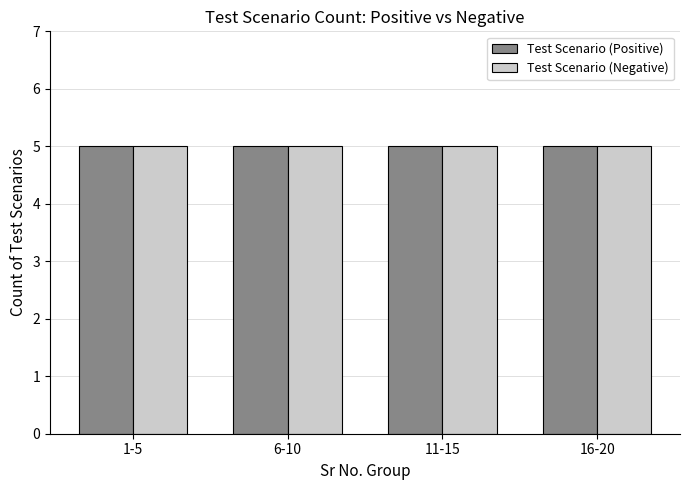

Between 20 and 10, which is larger?

20